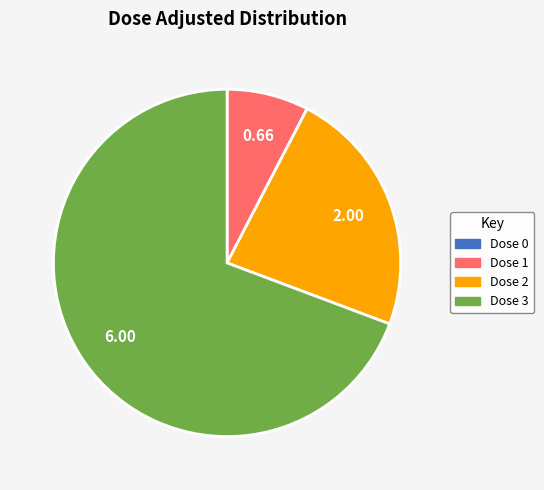

Combined, do Dose 3 and Dose 1 account for over 50%?

Yes